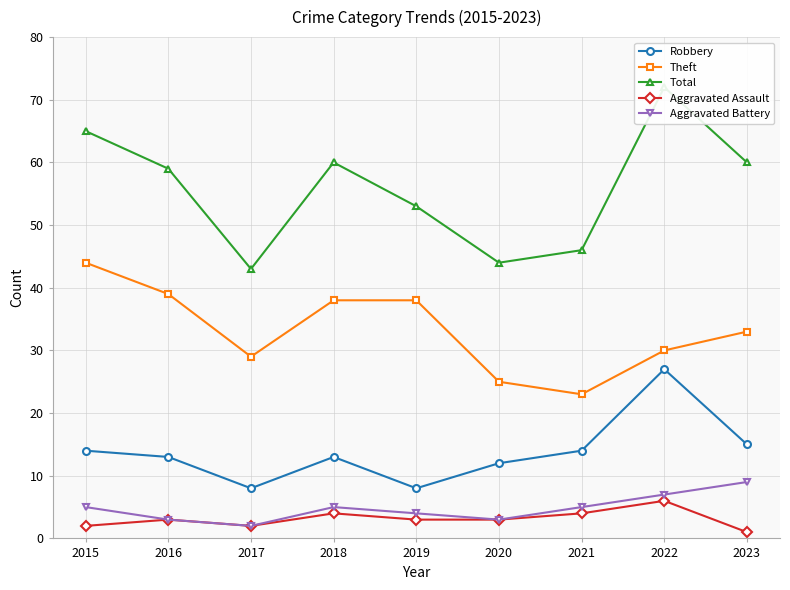

Which series has the widest spread of values?

Total